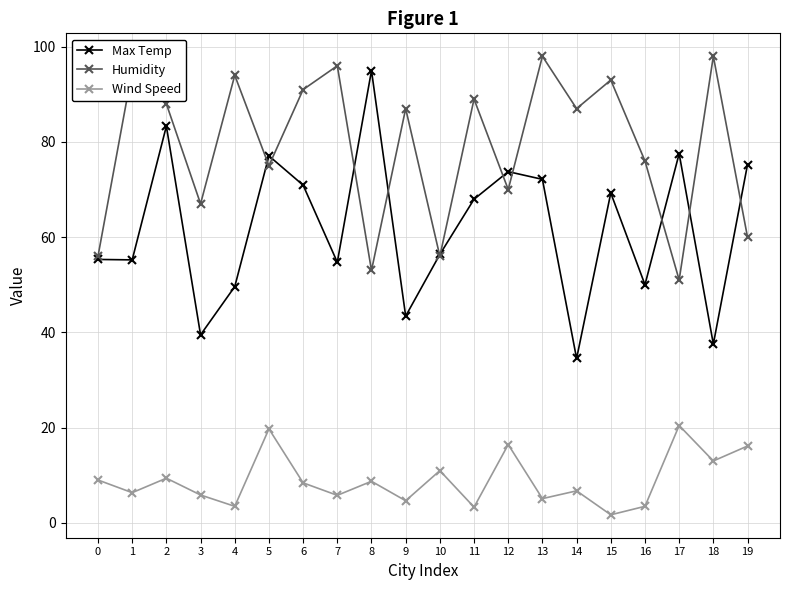

Which series has the largest range (max minus min)?

Max Temp